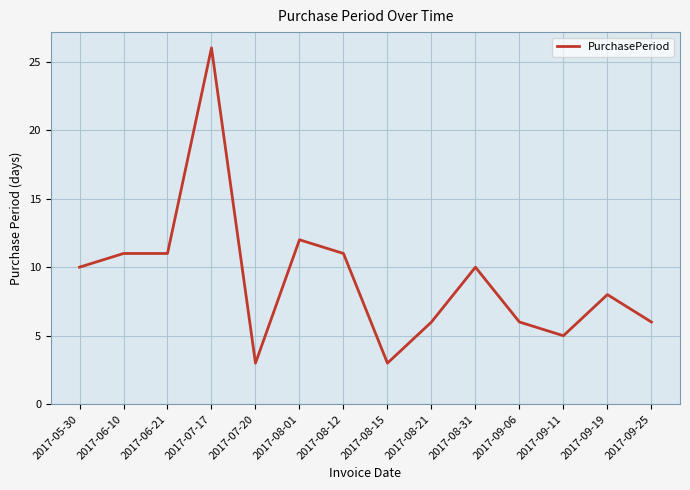

What position from the left is 2017-09-25?

14